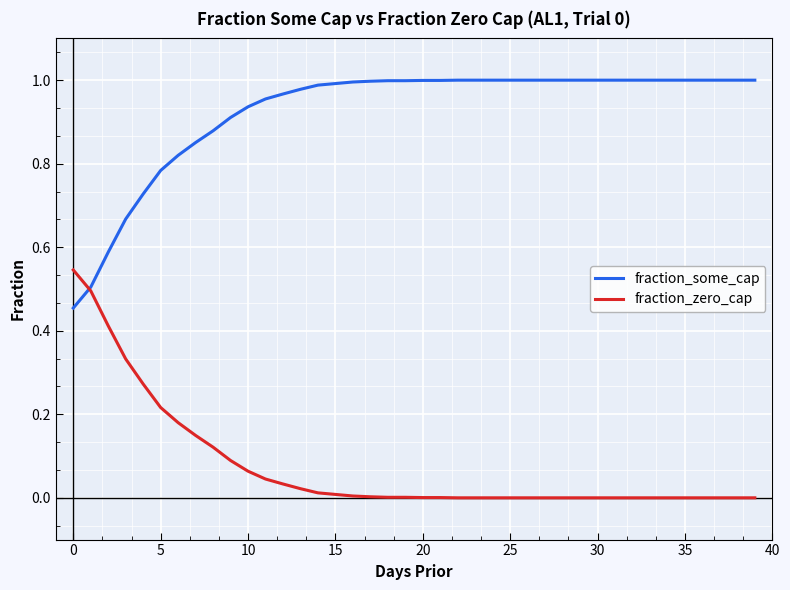

List the series in order of their overall mean, lowest first.

fraction_zero_cap, fraction_some_cap